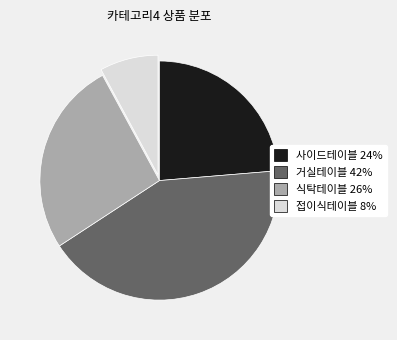

What is the largest slice in the pie chart?

거실테이블